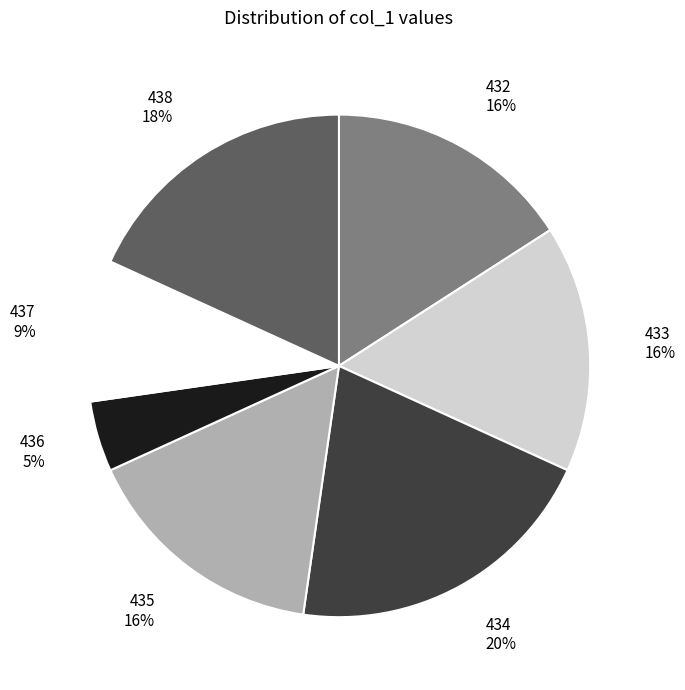

To the nearest percent, what percentage of the pie is 435?

16%